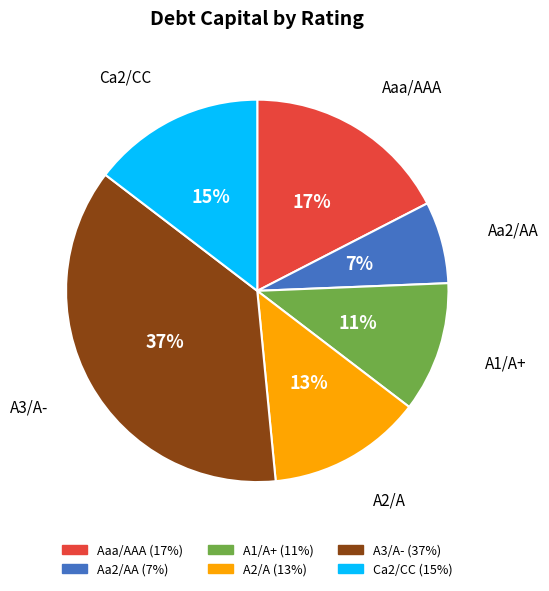

What percentage is the A1/A+ slice, to the nearest percent?

11%